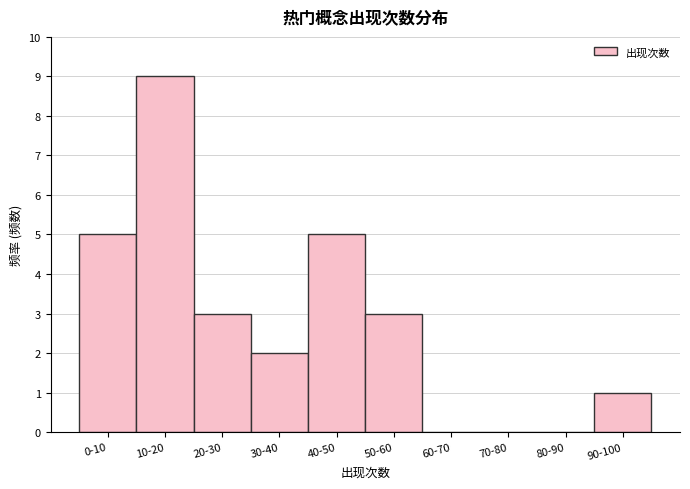

Reading left to right, transcribe all the data shown in this chart.

0-10=5	10-20=9	20-30=3	30-40=2	40-50=5	50-60=3	60-70=0	70-80=0	80-90=0	90-100=1